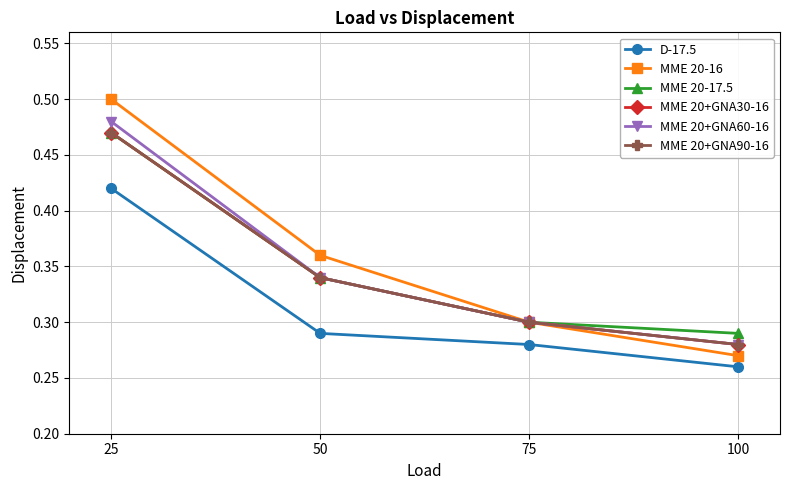

What is the lowest value of the MME 20+GNA30-16 series?

0.3